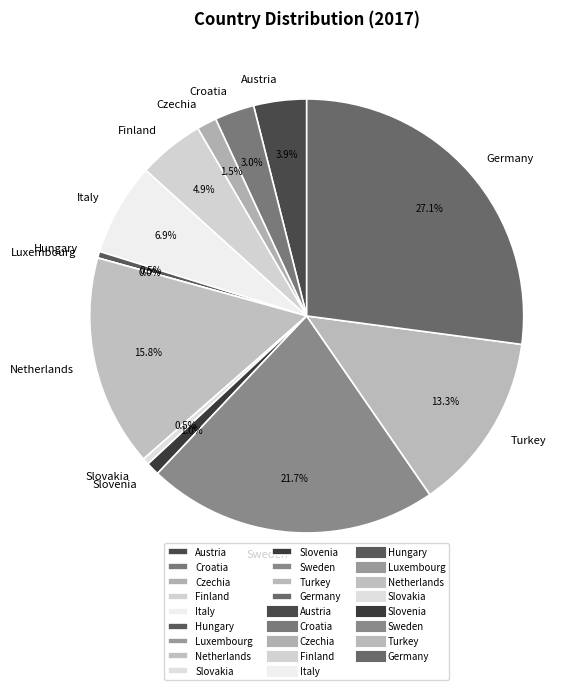

What percentage is the Sweden slice, to the nearest percent?

22%